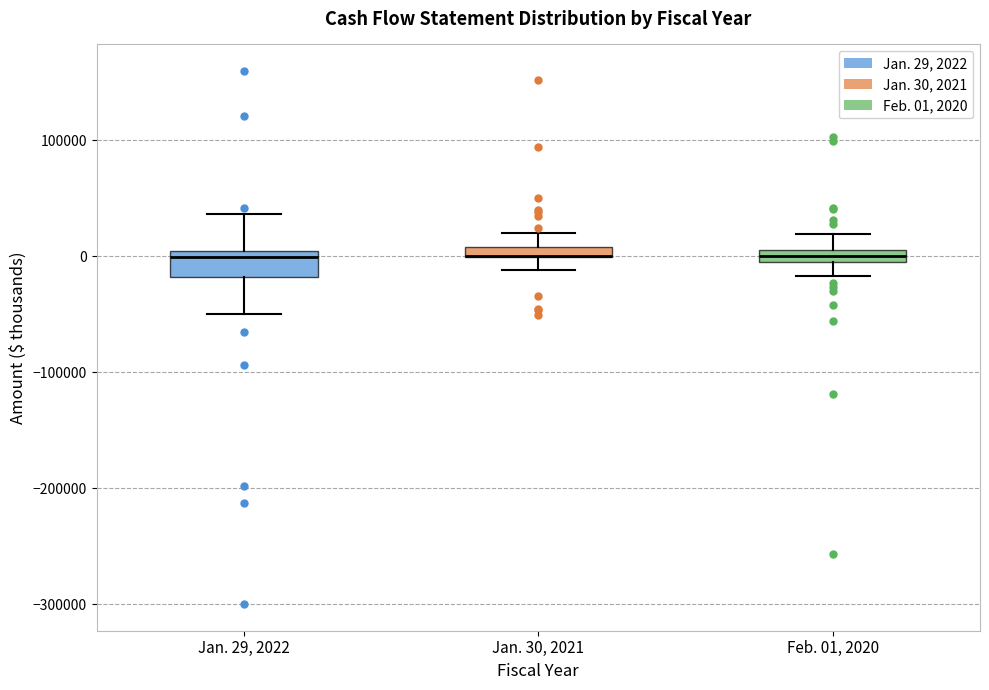

Where does the upper whisker of the box for Jan. 29, 2022 end on the y-axis? The values are not printed on the chart, so give them approximately, as read against the axis.

40000